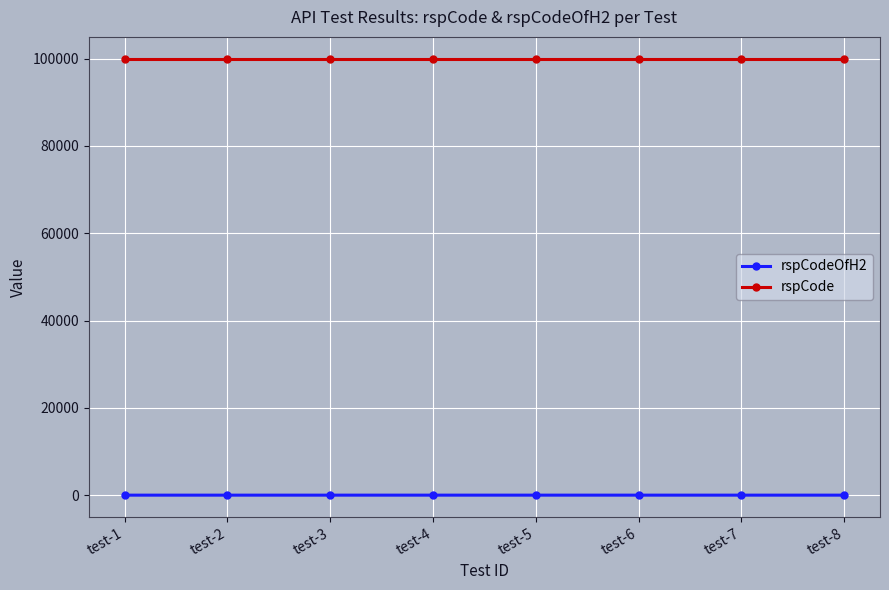

What is the maximum value shown in the chart?

100000